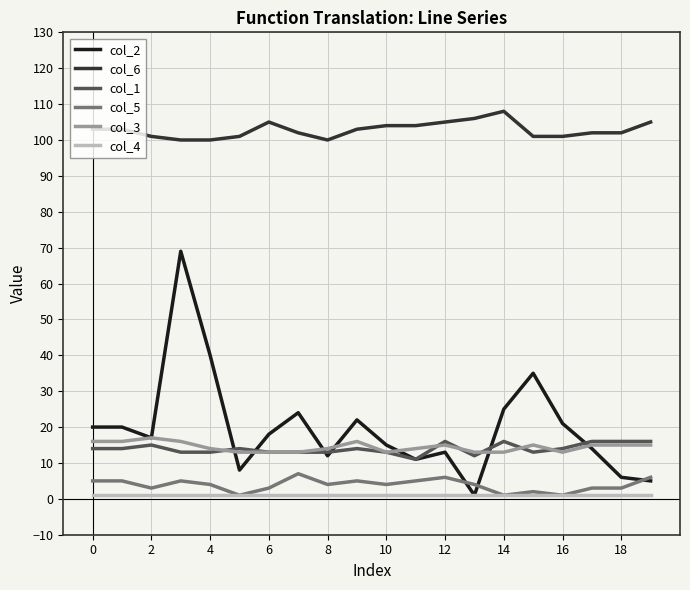

Does the chart display data point markers on the line(s)?

No